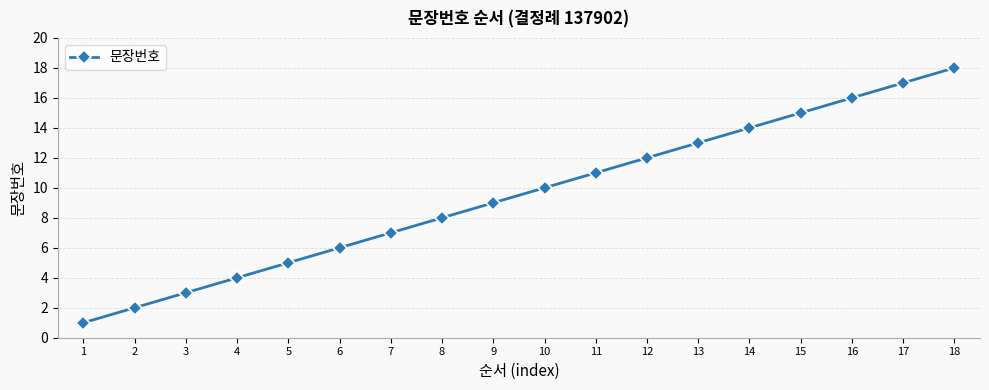

What value does the data have at 14, to the nearest 5?

15